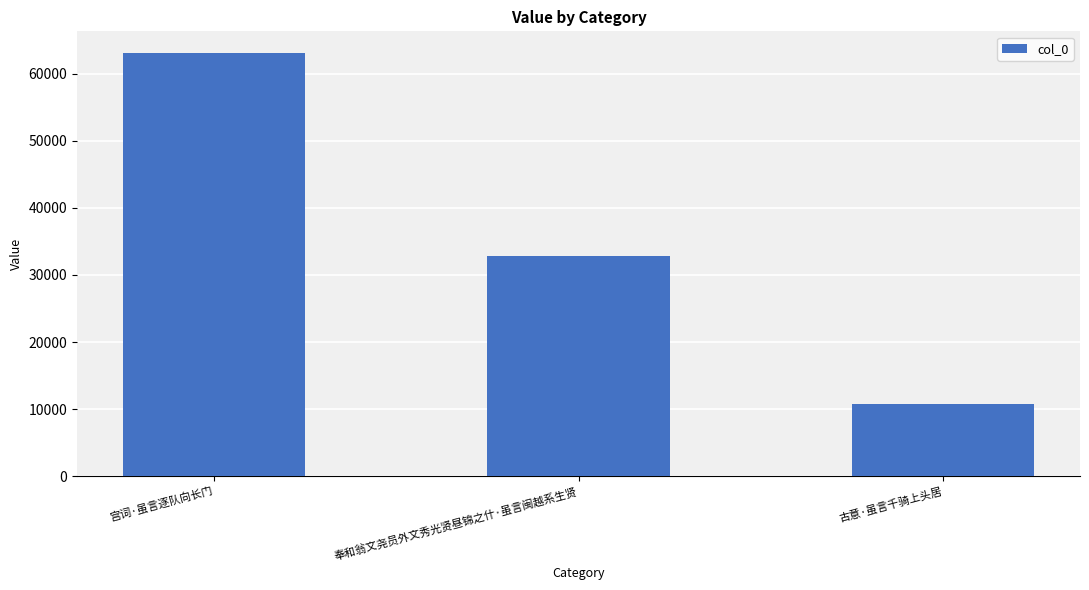

List the labels in order of value, largest first.

宫词·虽言逐队向长门, 奉和翁文尧员外文秀光贤昼锦之什·虽言闽越系生贤, 古意·虽言千骑上头居